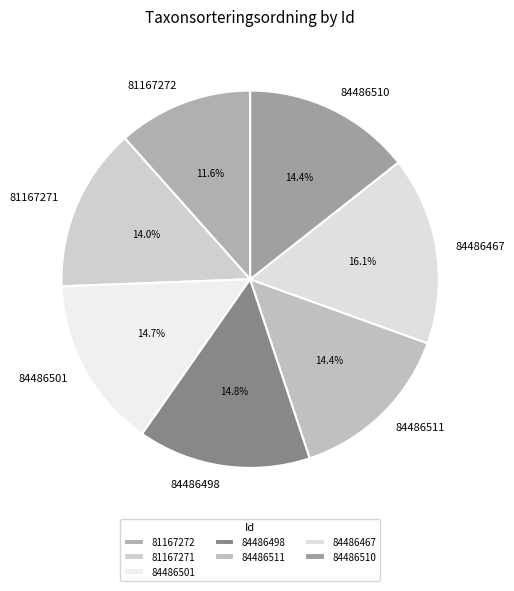

Is there a majority slice in this chart?

No